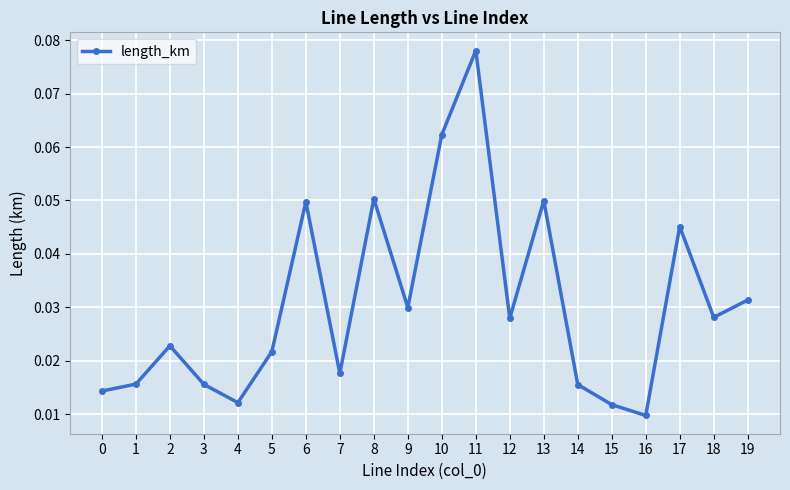

What is the sum of all values?

0.6